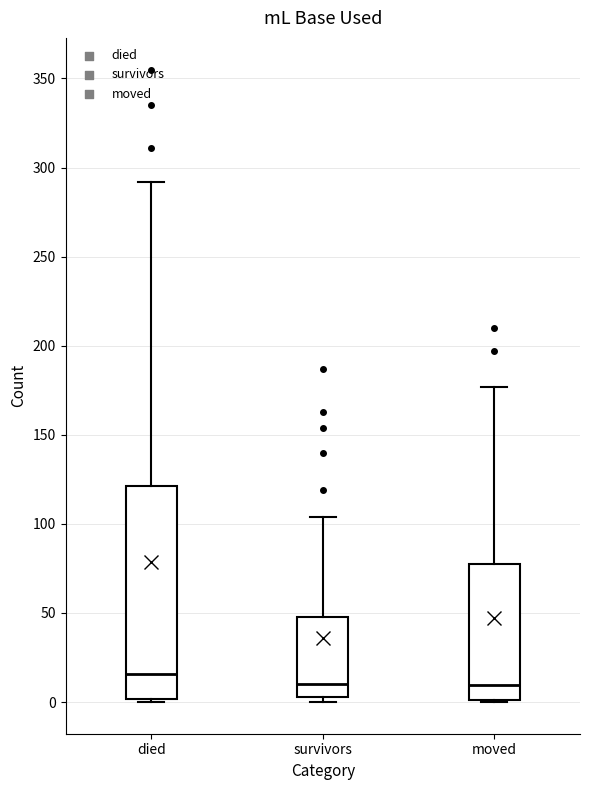

Comparing the boxes themselves (not the whiskers), which one is the tallest?

died